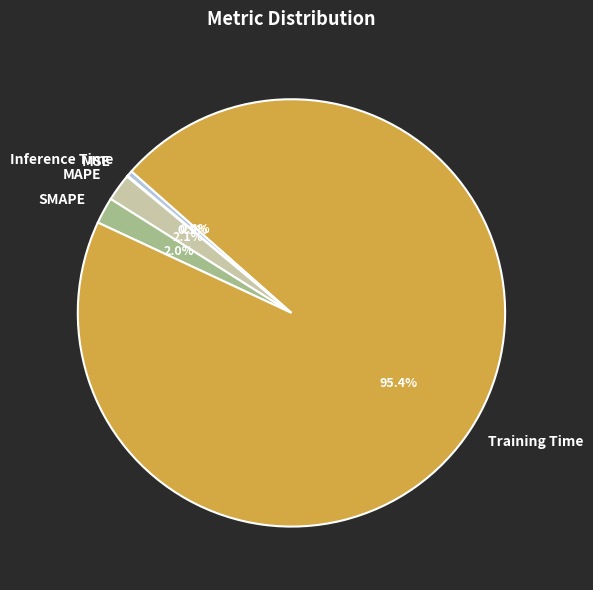

Do Training Time and SMAPE together represent more than half of the pie?

Yes